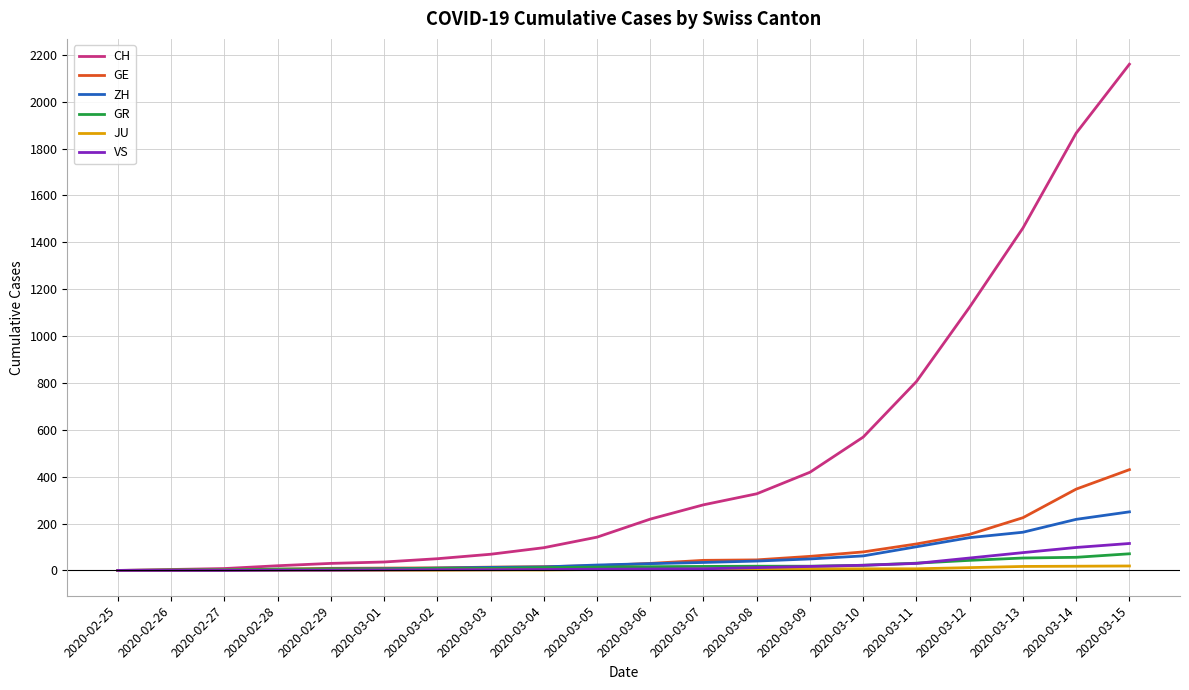

Count the number of categories in the chart.

20